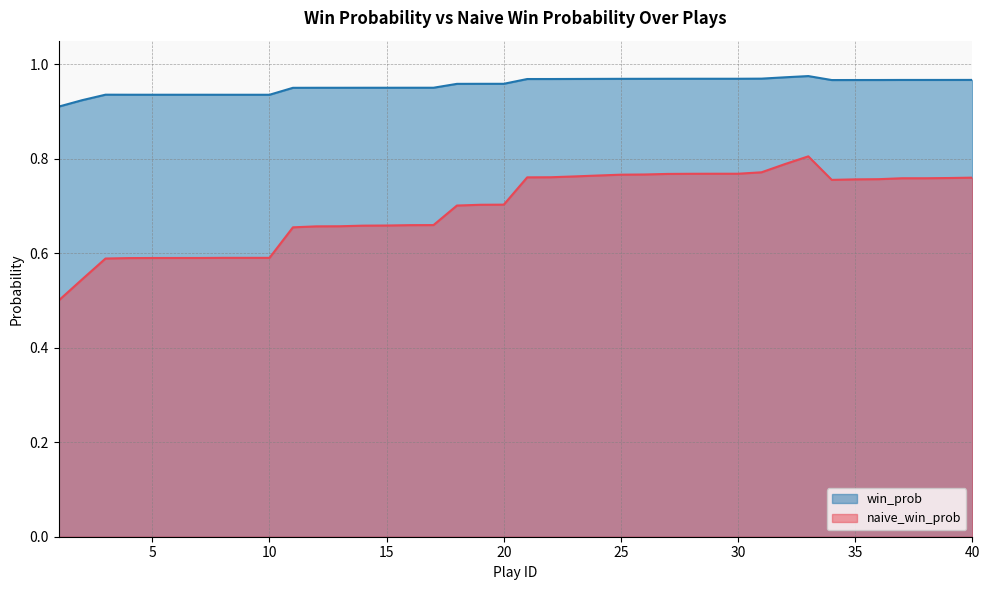

What is the smallest value displayed?

0.5